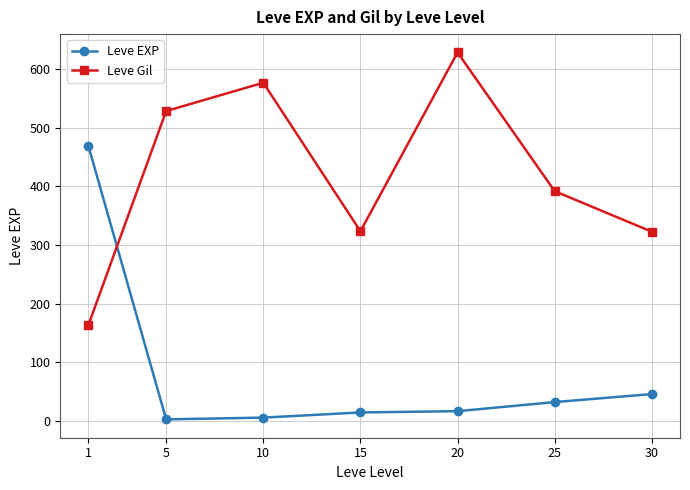

What is the value of the Leve Gil point at the 6th from the left?

391.7